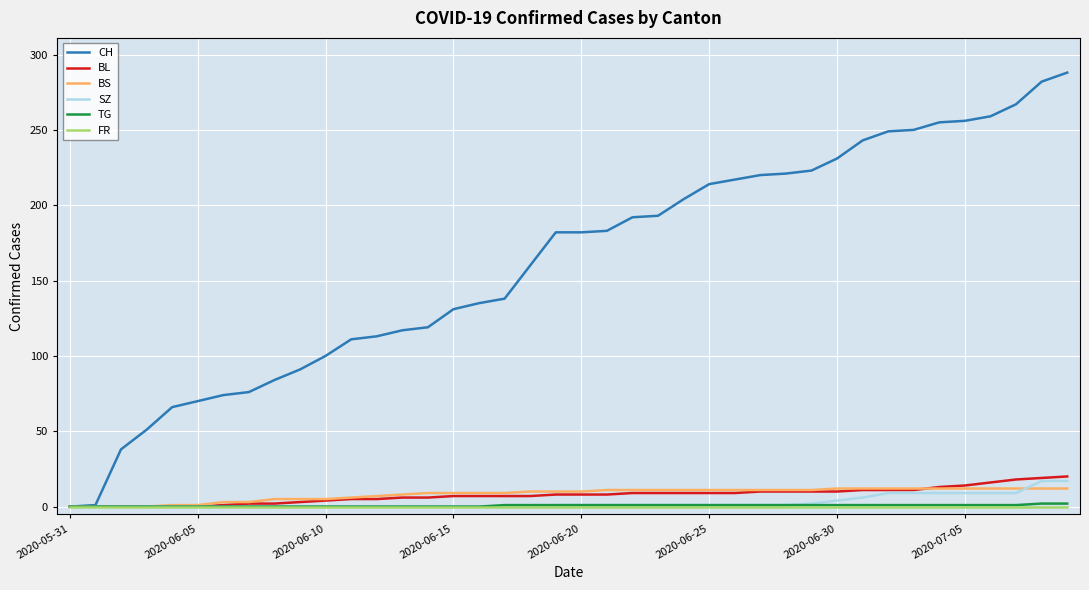

Which series has the largest range (max minus min)?

CH